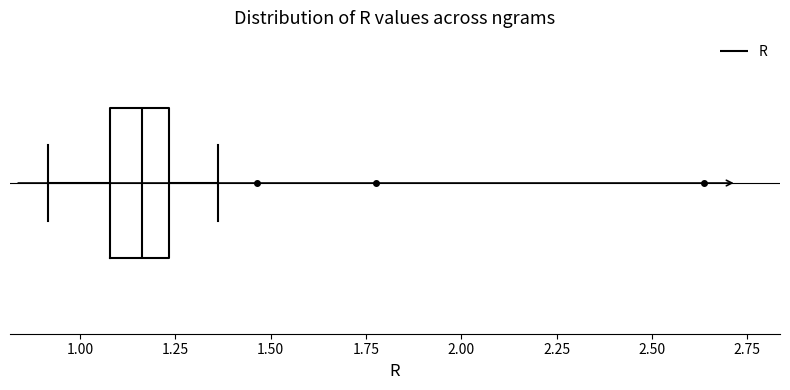

Transcribe this box plot: give where the median line is, the range the box spans, and where the two whiskers end, as read against the x-axis. The values are not printed on the chart, so give them approximately, as read against the axis.

median 1.15, box 1.10 to 1.25, whiskers 0.90 to 1.35